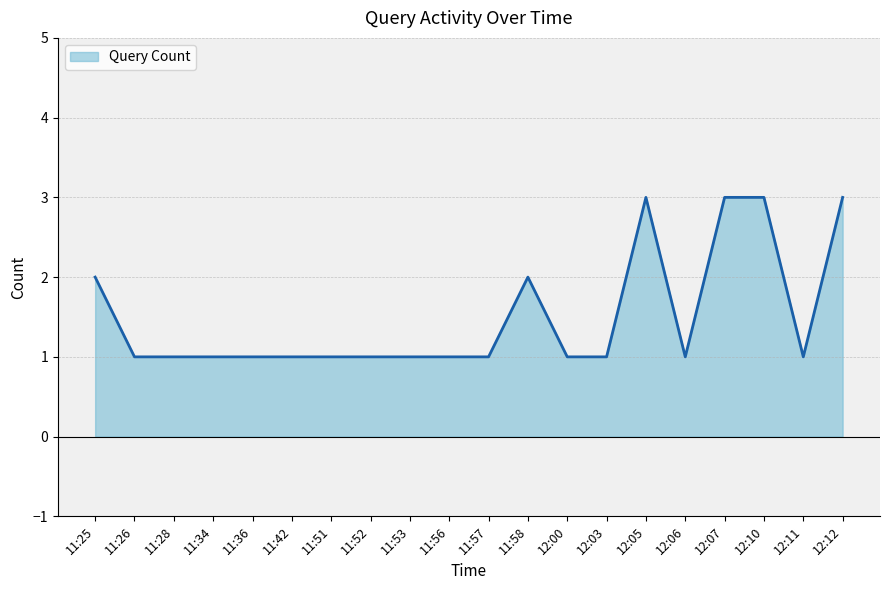

What is the difference between the values at 12:00 and 11:58?

1